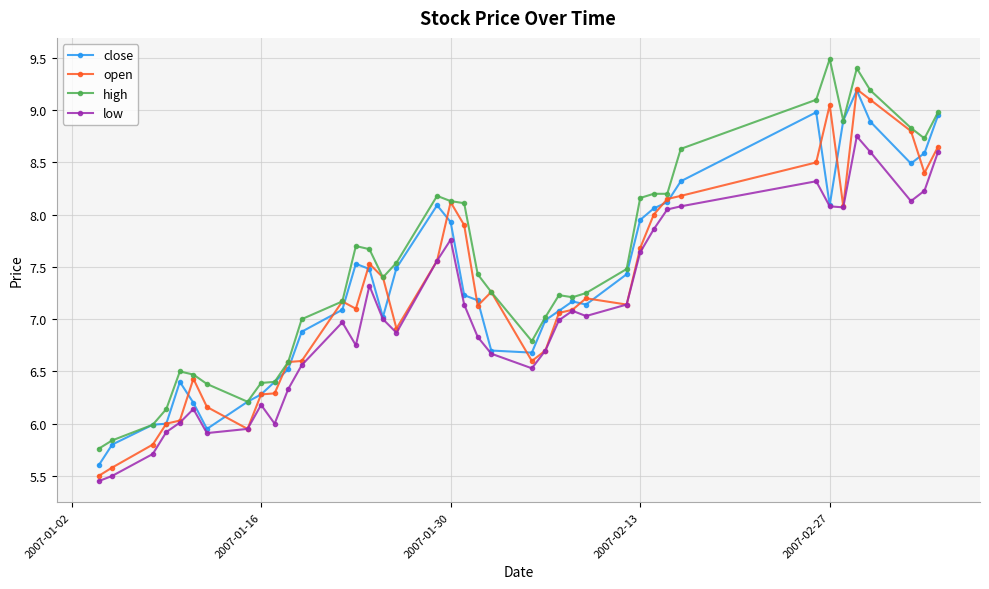

Is this an area chart (filled region under the line)?

No